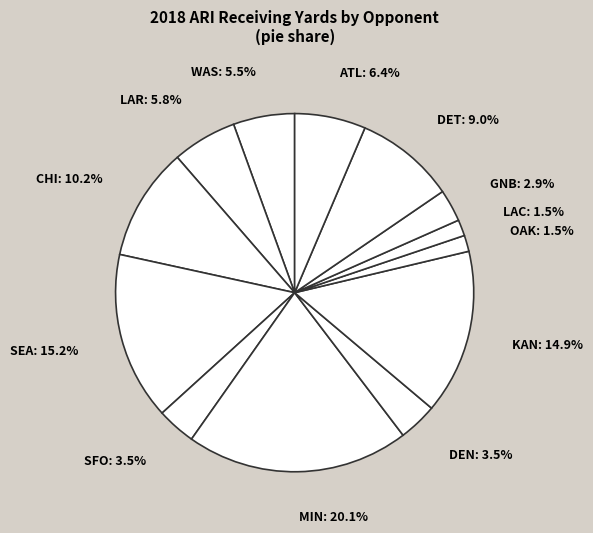

How many segments does this pie chart have?

13